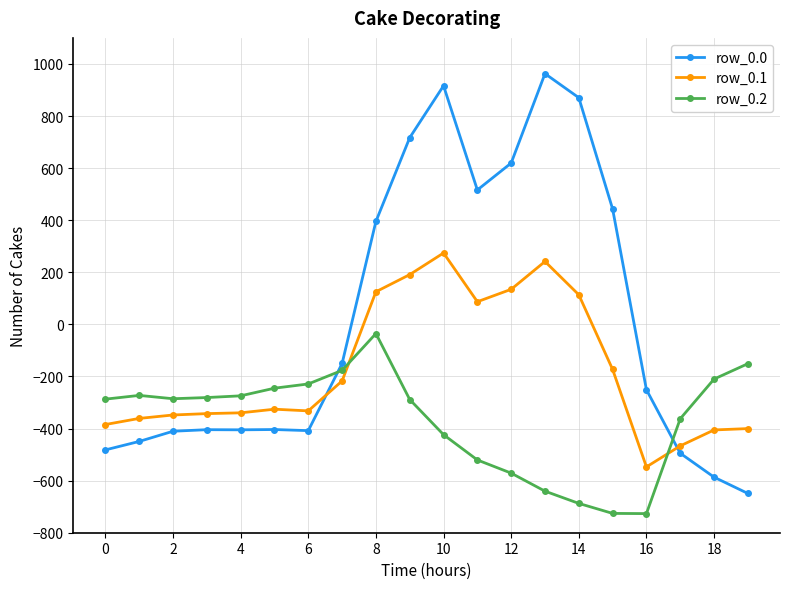

How many lines are shown in the chart?

3